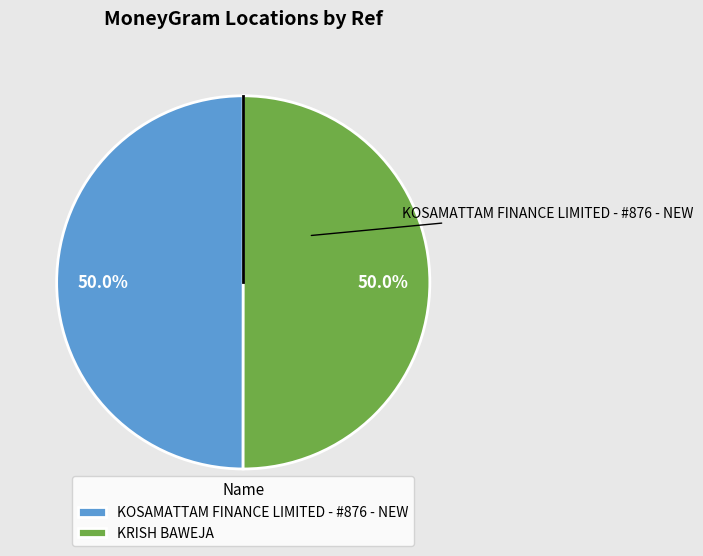

To the nearest percent, what percentage of the pie is KOSAMATTAM FINANCE LIMITED - #876 - NEW?

50%